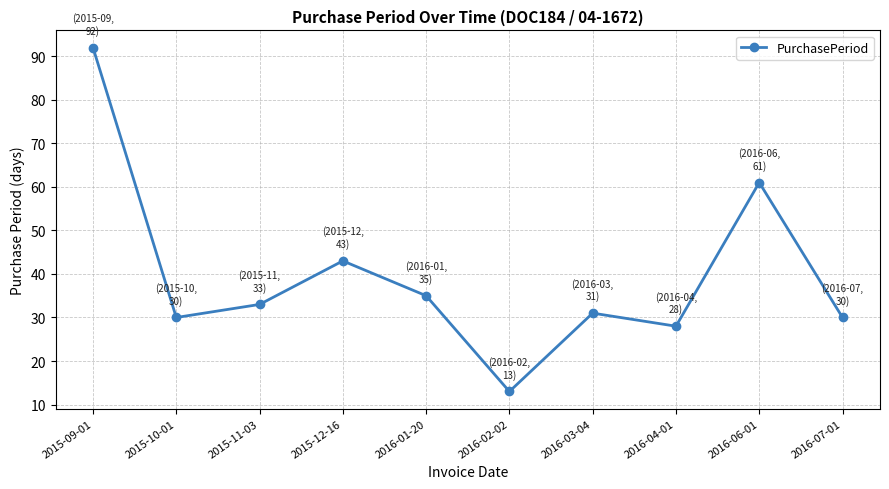

What is the smallest value displayed?

13